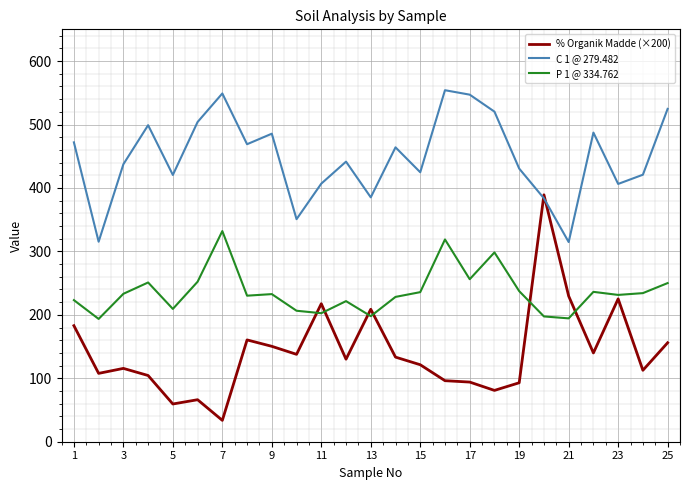

Rank the series by their maximum value, from highest to lowest.

C 1 @ 279.482, % Organik Madde (×200), P 1 @ 334.762